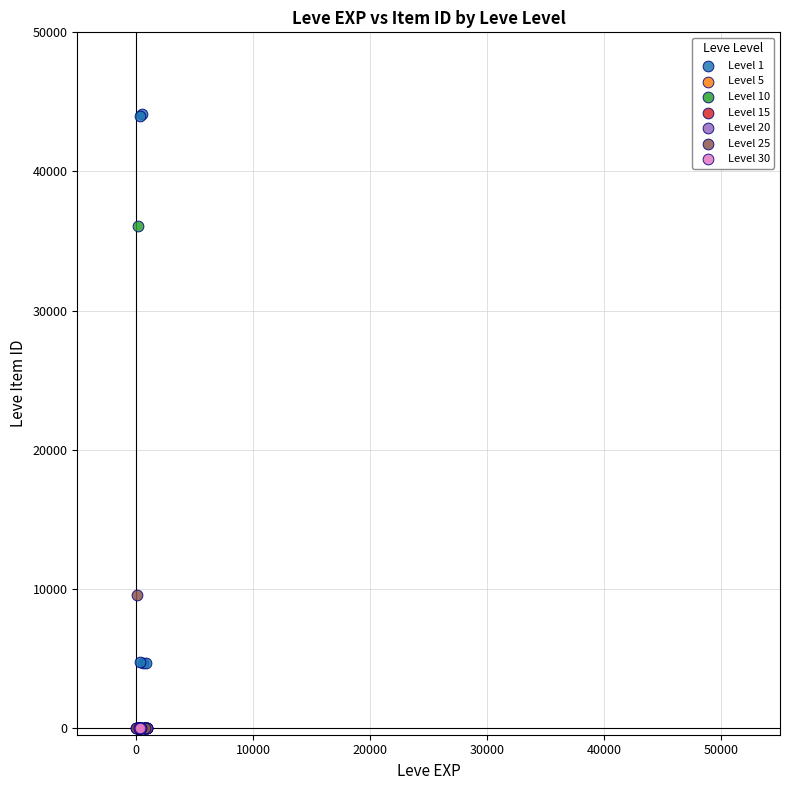

Which series reaches the maximum Y coordinate?

Level 1